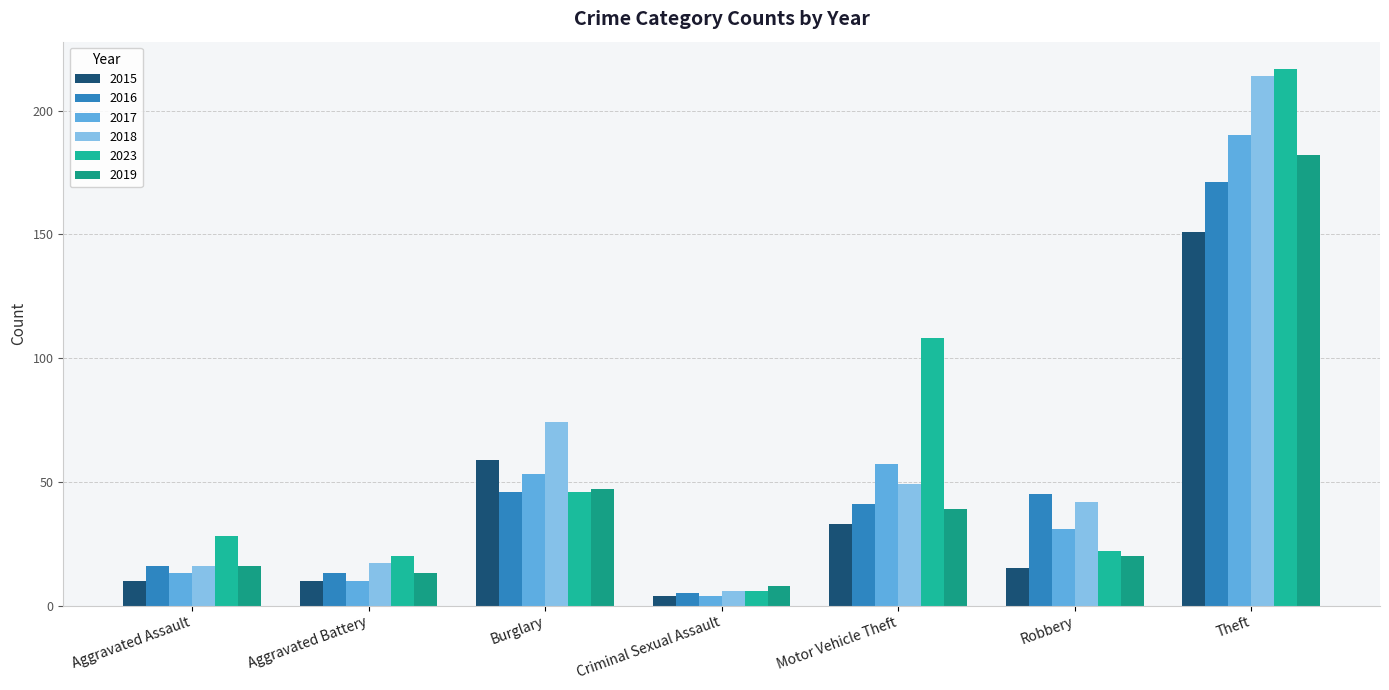

Which series changed the most between Aggravated Assault and Motor Vehicle Theft?

2023